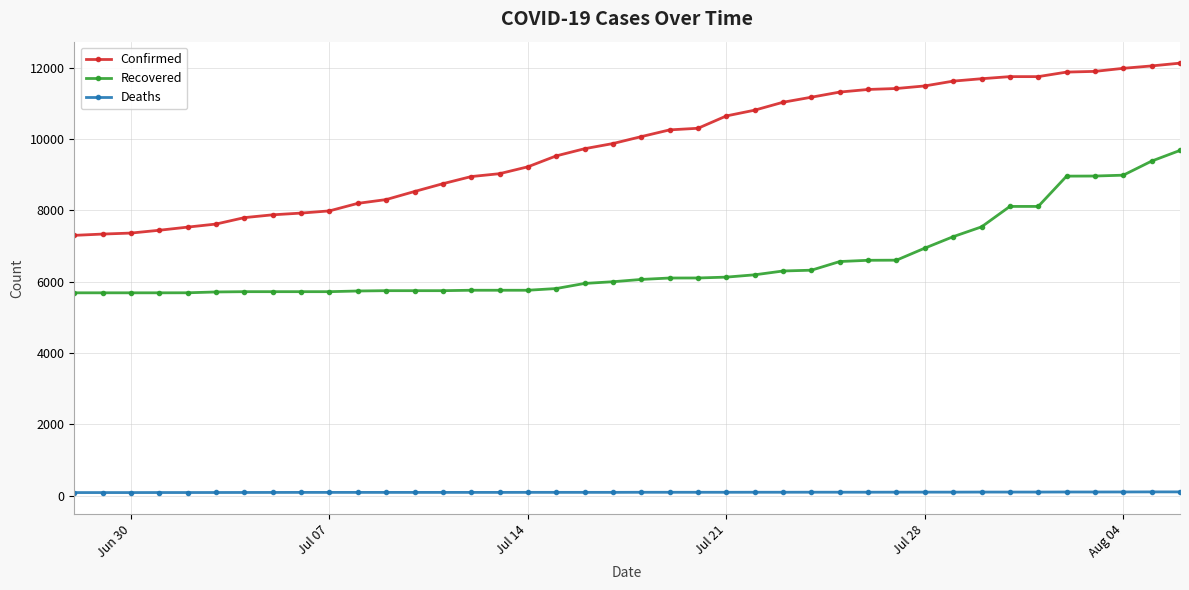

What is the minimum value for Deaths?

90